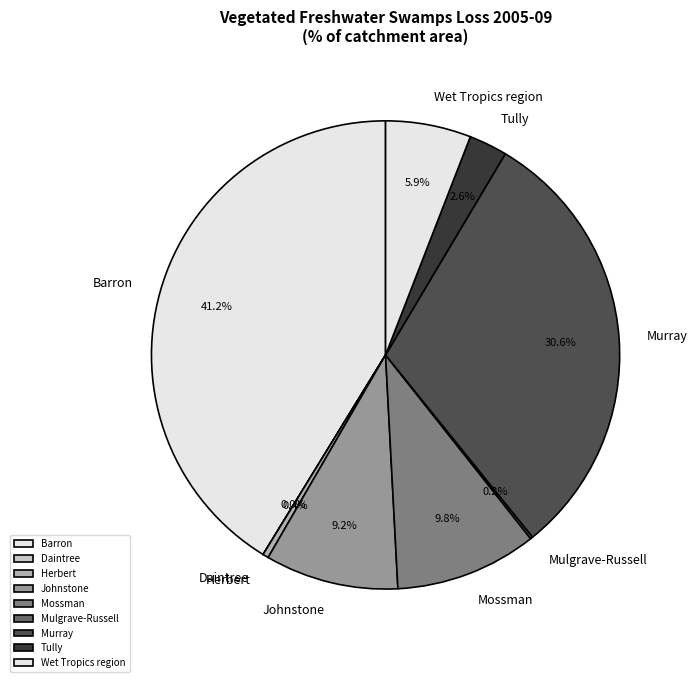

To the nearest percent, what is the difference between the Murray and Johnstone slice percentages?

21%